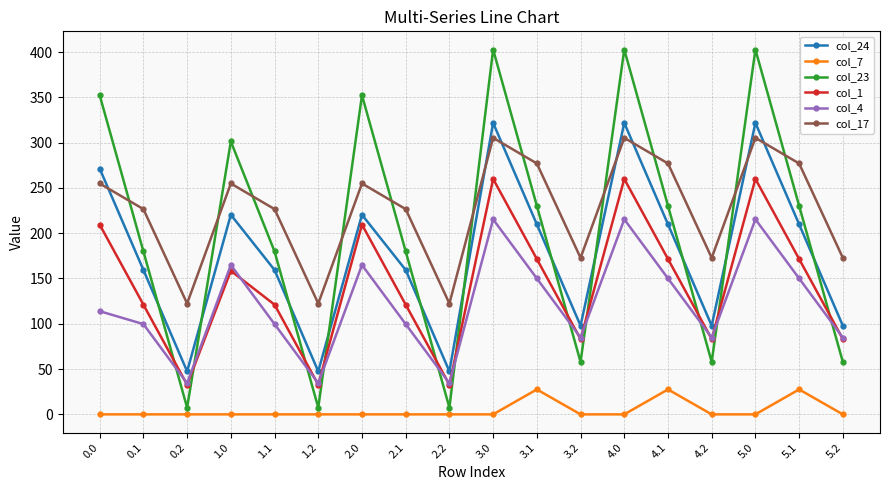

What is the maximum value for col_4?

215.3